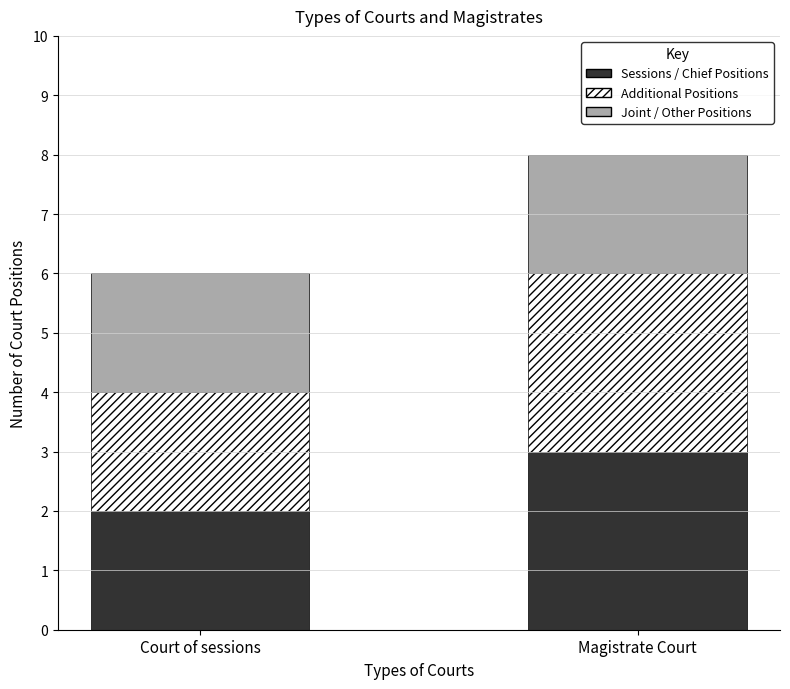

Which category has the highest value in the Sessions / Chief Positions series?

Magistrate Court